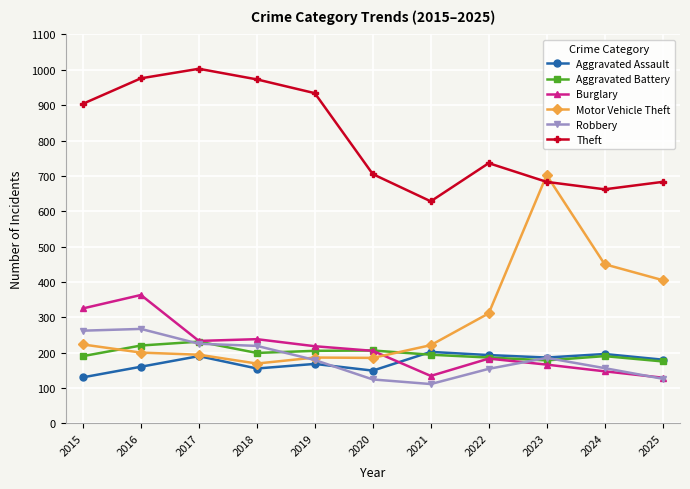

At 2018, list the series in order from smallest to largest.

Aggravated Assault, Motor Vehicle Theft, Aggravated Battery, Robbery, Burglary, Theft